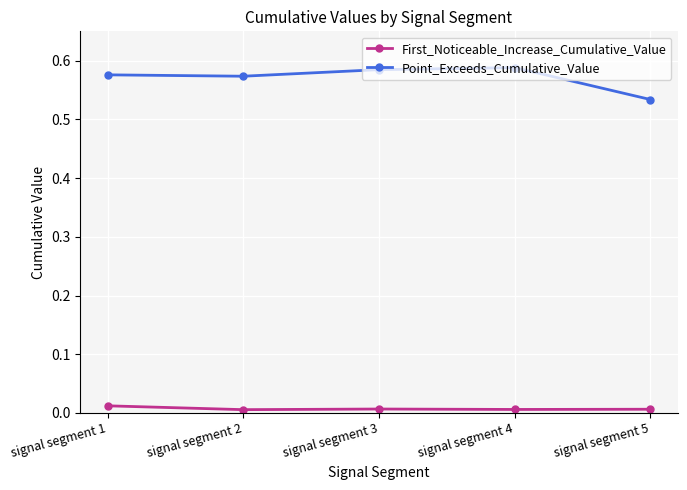

True or false: Point_Exceeds_Cumulative_Value and First_Noticeable_Increase_Cumulative_Value cross at least once.

False